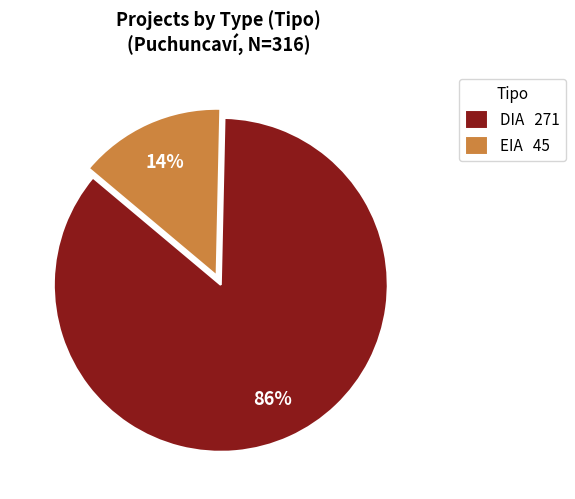

What is the smallest slice in the pie chart?

EIA